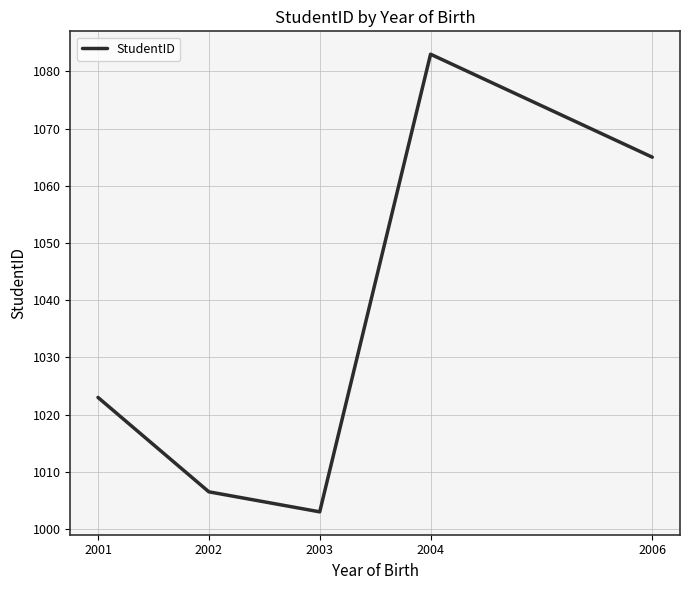

Reading right to left, transcribe all the data shown in this chart.

1065.0	1083.0	1003.0	1006.5	1023.0